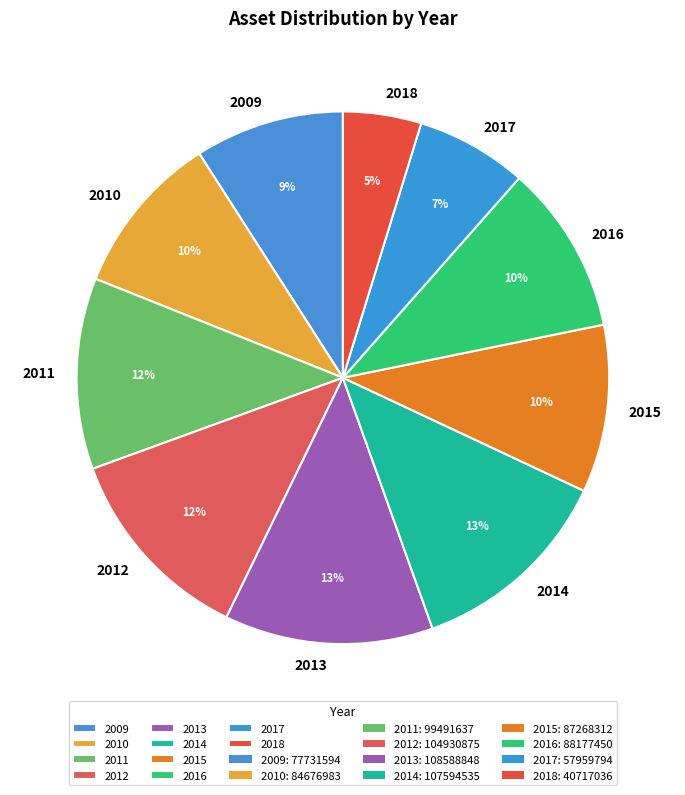

To the nearest percent, what is the difference between the 2018 and 2013 slice percentages?

8%